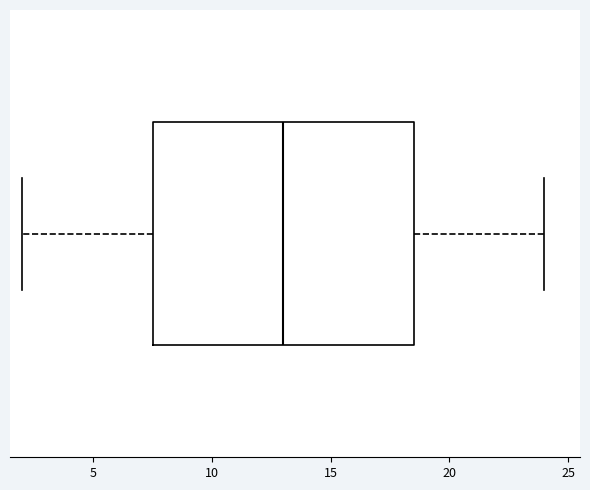

Transcribe this box plot: give where the median line is, the range the box spans, and where the two whiskers end, as read against the x-axis. The values are not printed on the chart, so give them approximately, as read against the axis.

median 13.0, box 7.5 to 18.5, whiskers 2.0 to 24.0